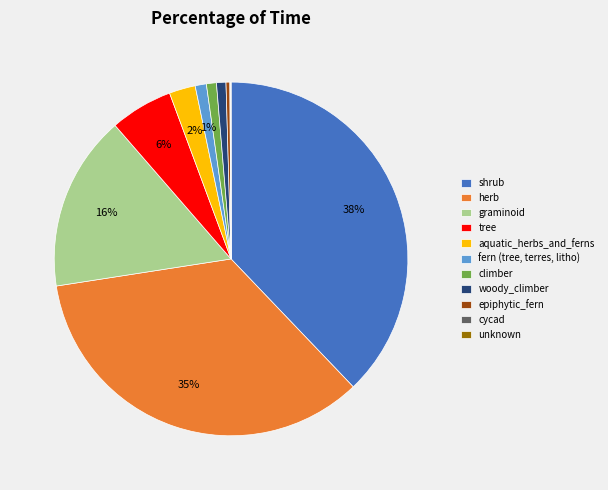

The graminoid slice represents 3% of the pie. True or false?

False